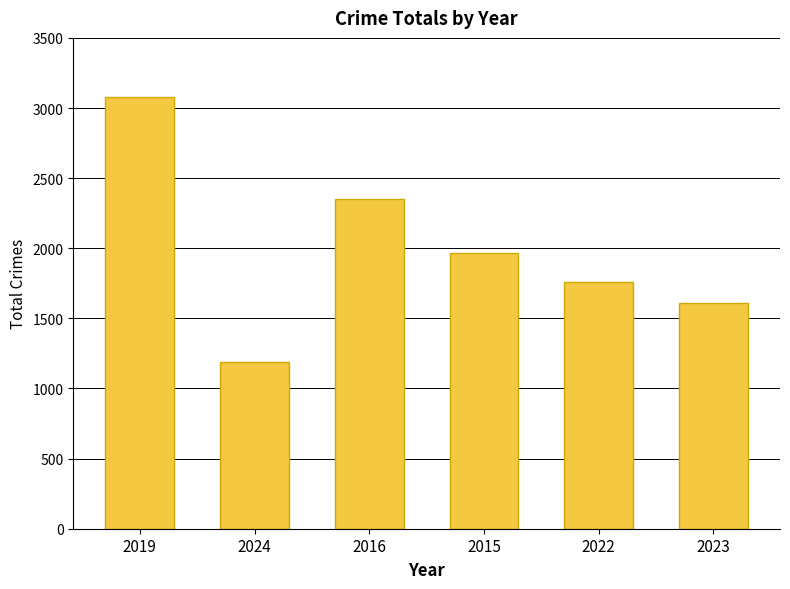

Where does the data first go above 1968?

2019